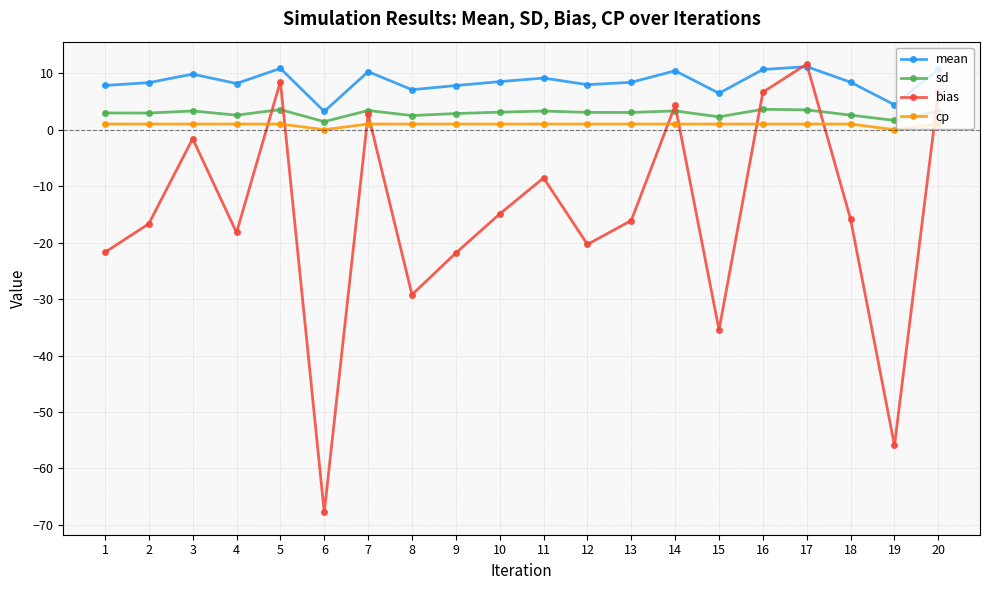

What is the spread (max minus min) of values at 8?

36.3